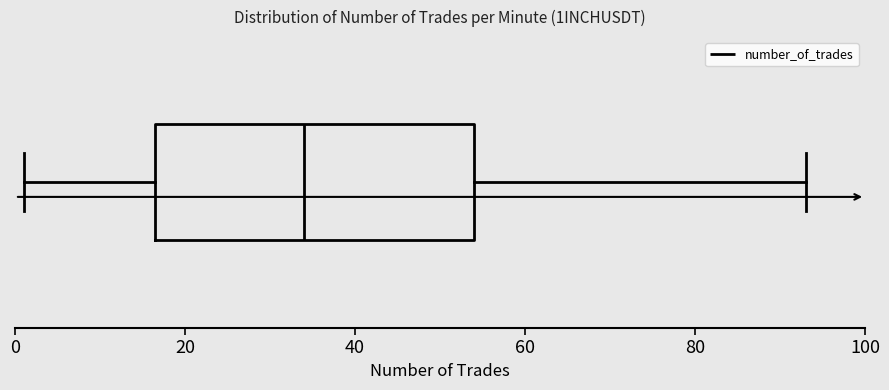

Transcribe this box plot: give where the median line is, the range the box spans, and where the two whiskers end, as read against the x-axis. The values are not printed on the chart, so give them approximately, as read against the axis.

median 34, box 16 to 54, whiskers 2 to 94